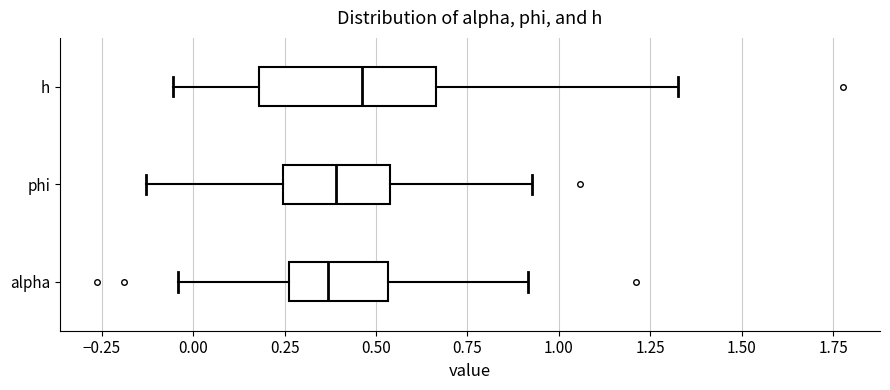

Reading bottom to top, read every box against the x-axis: the position of its median line, the range the box covers, and the ends of its whiskers. The values are not printed on the chart, so give them approximately, as read against the axis.

alpha: median 0.35, box 0.25 to 0.55, whiskers -0.05 to 0.90
phi: median 0.40, box 0.25 to 0.55, whiskers -0.15 to 0.95
h: median 0.45, box 0.20 to 0.65, whiskers -0.05 to 1.35